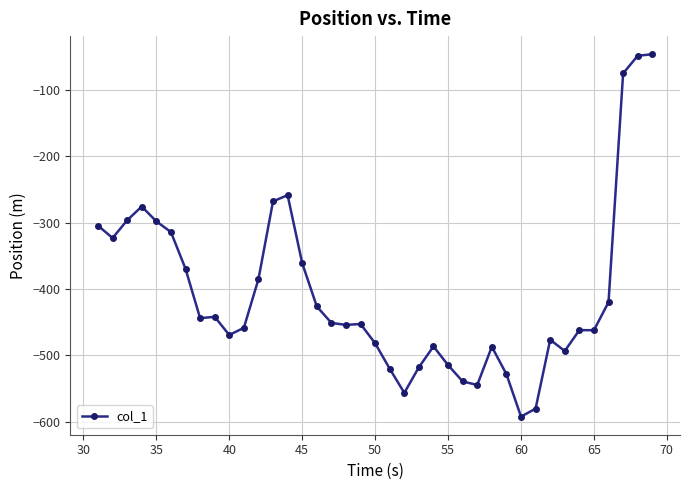

What is the value of the 16th point from the left?

-426.1